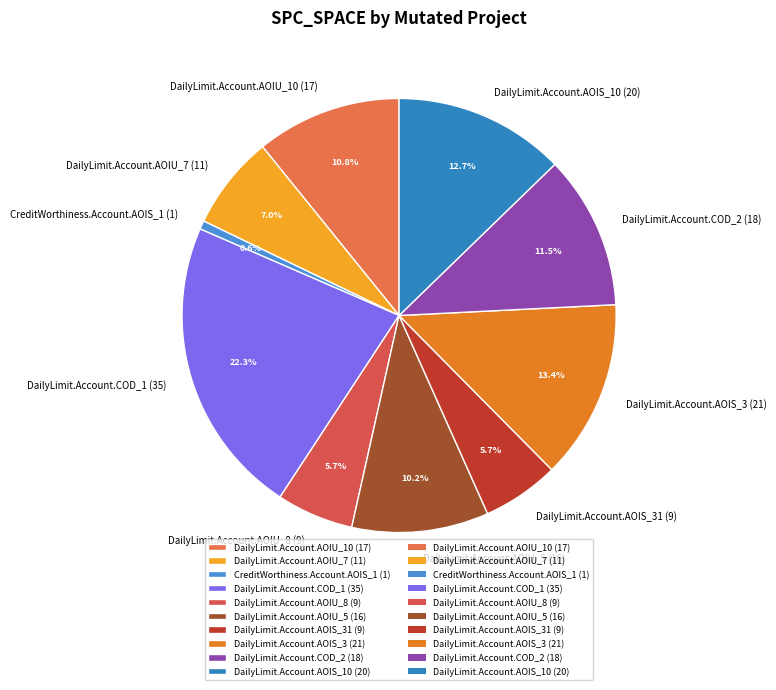

What is the largest slice in the pie chart?

DailyLimit.Account.COD_1 (35)